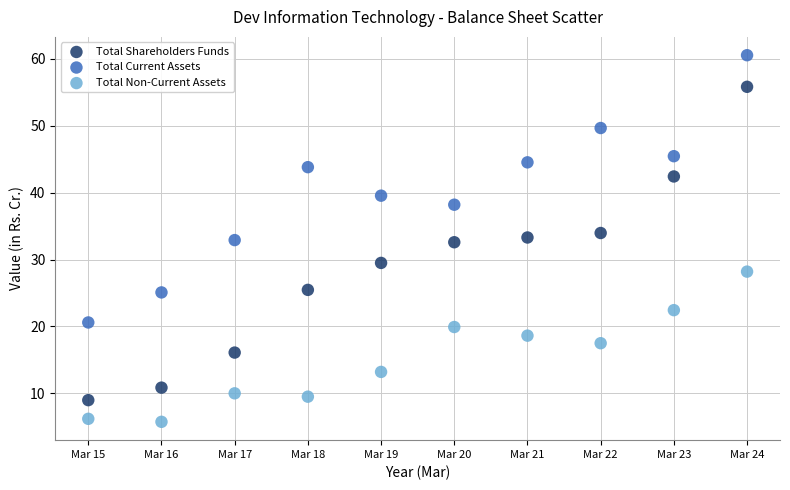

Which series reaches the maximum Y coordinate?

Total Current Assets